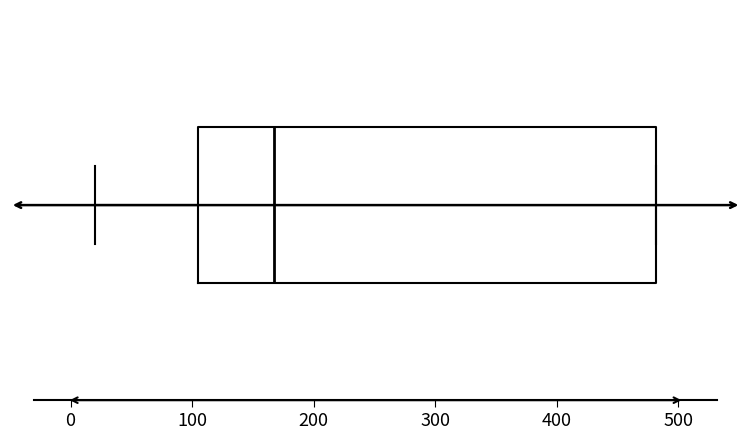

Read this box plot against the x-axis: the position of the median line, the range covered by the box, and the ends of both whiskers. The values are not printed on the chart, so give them approximately, as read against the axis.

median 170, box 100 to 480, whiskers 20 to 480